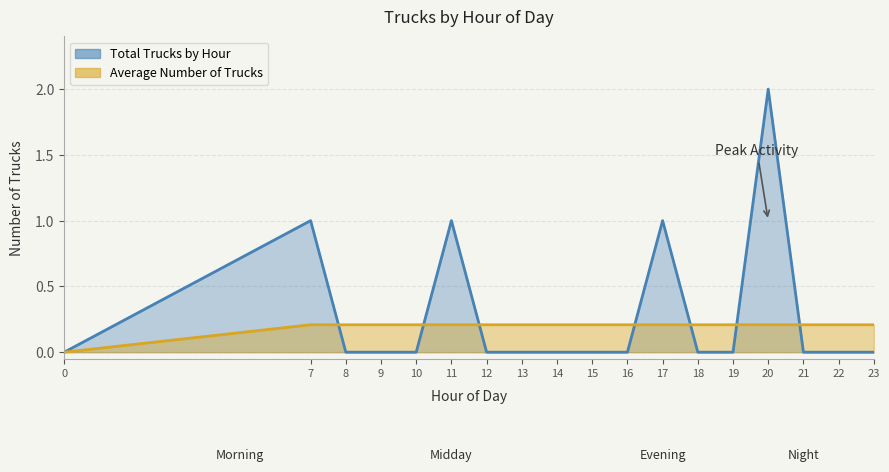

Count the number of data series in this chart.

2